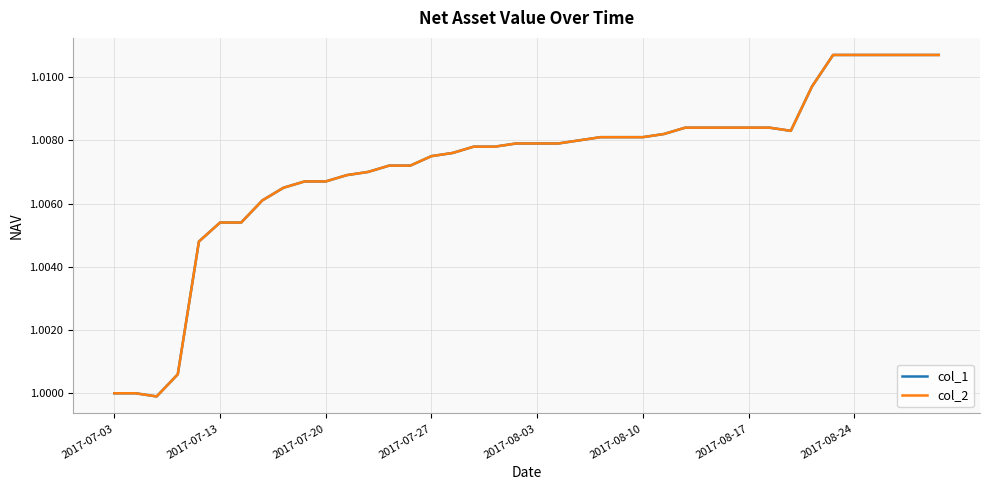

True or false: col_1 and col_2 intersect in this chart.

False